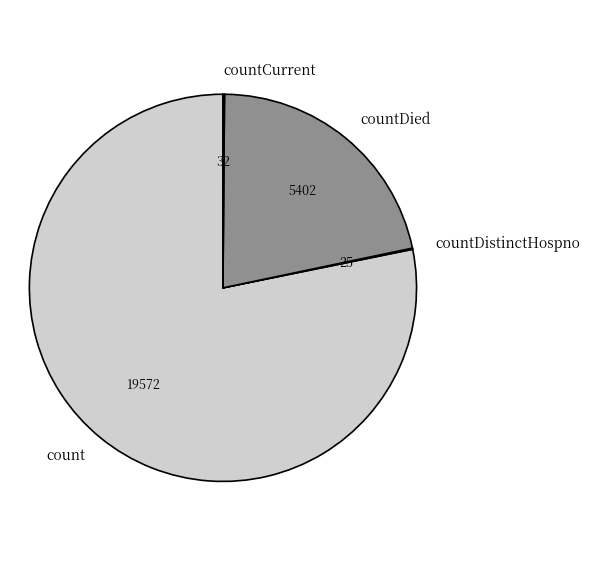

Which category accounts for the majority?

count